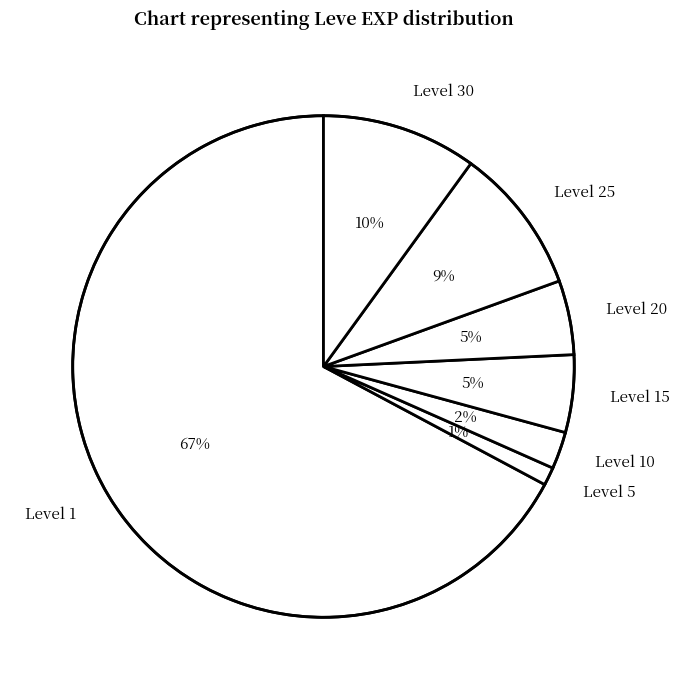

Is Level 5 the majority of the pie?

No